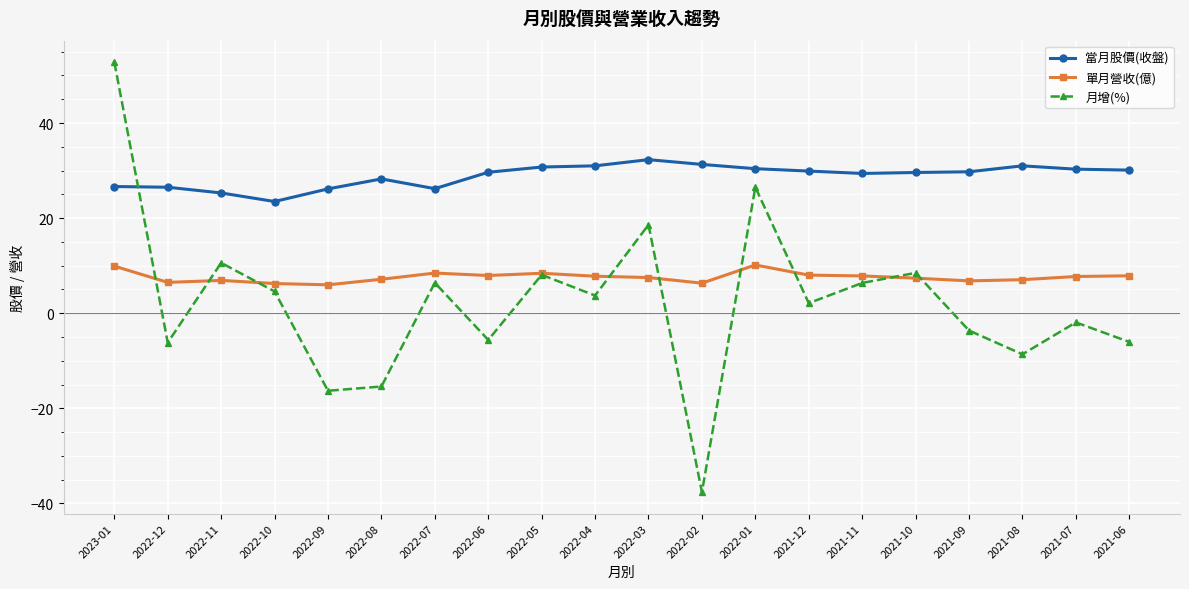

Is it true that 單月營收(億) equals 12.0 at 2022-11?

False